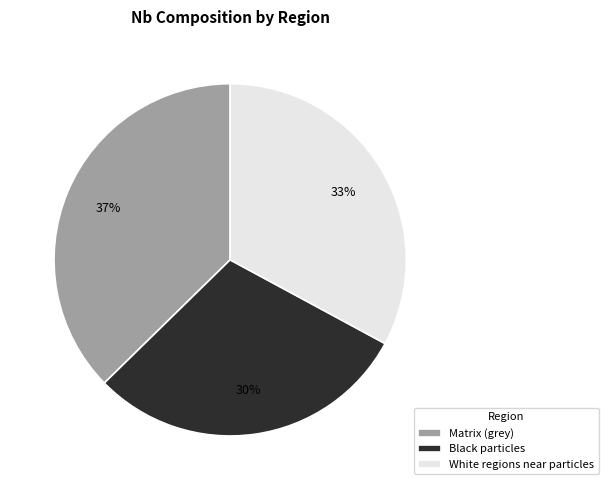

To the nearest percent, what is the average slice percentage?

33%